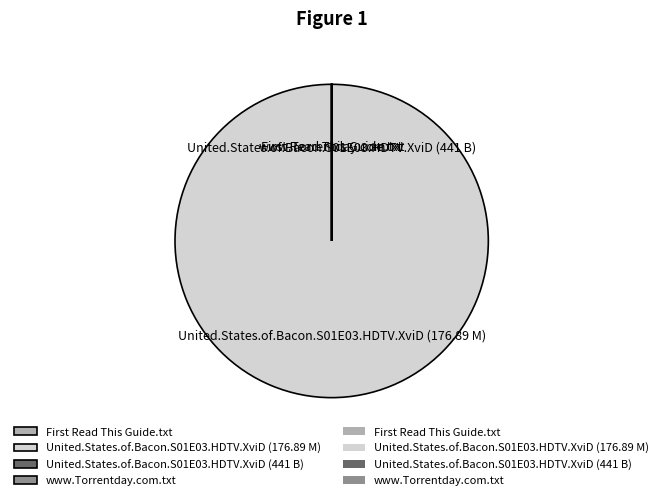

Does any single category account for the majority?

Yes